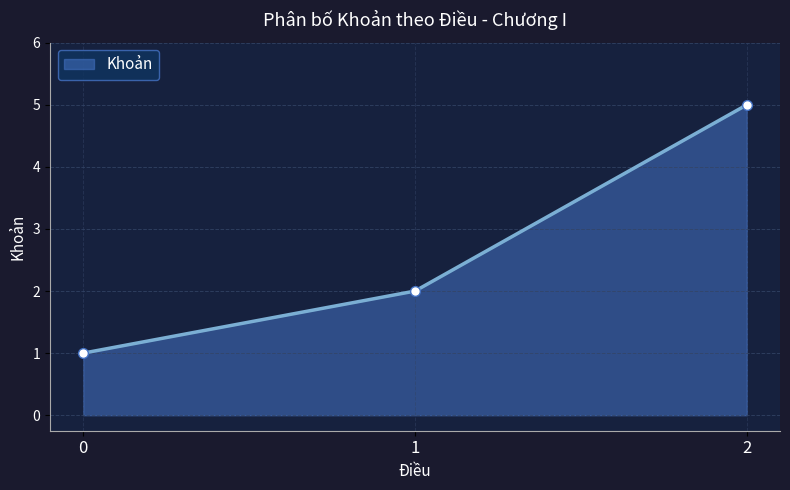

List the labels in order of value, largest first.

2, 1, 0